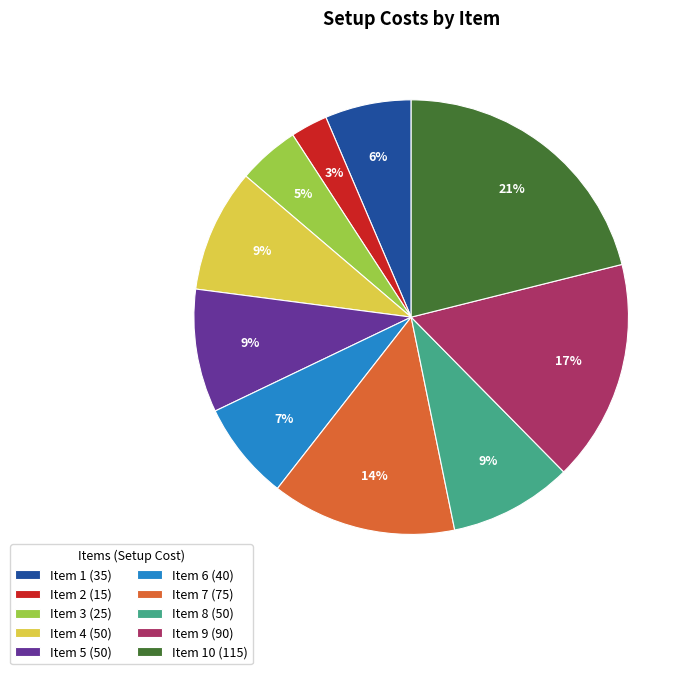

Which slice is the smallest?

Item 2 (15)